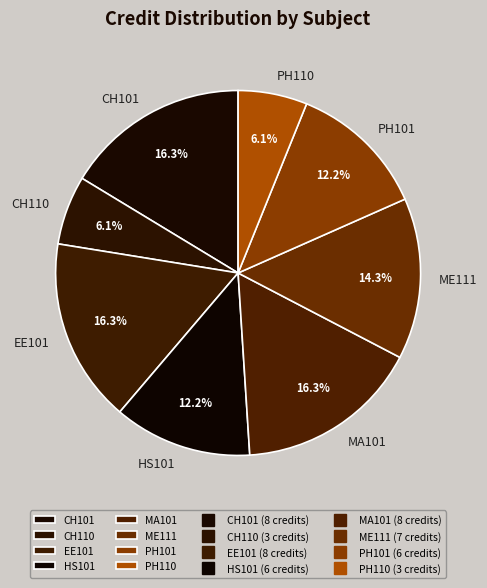

Combined, do ME111 and PH110 account for over 50%?

No